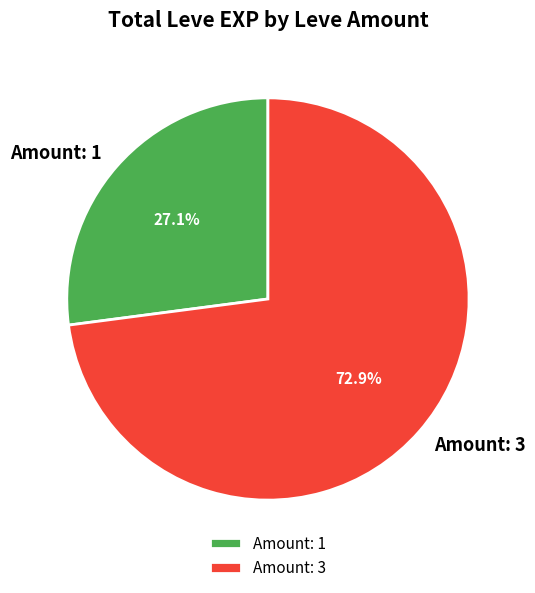

What is the smallest slice in the pie chart?

Amount: 1